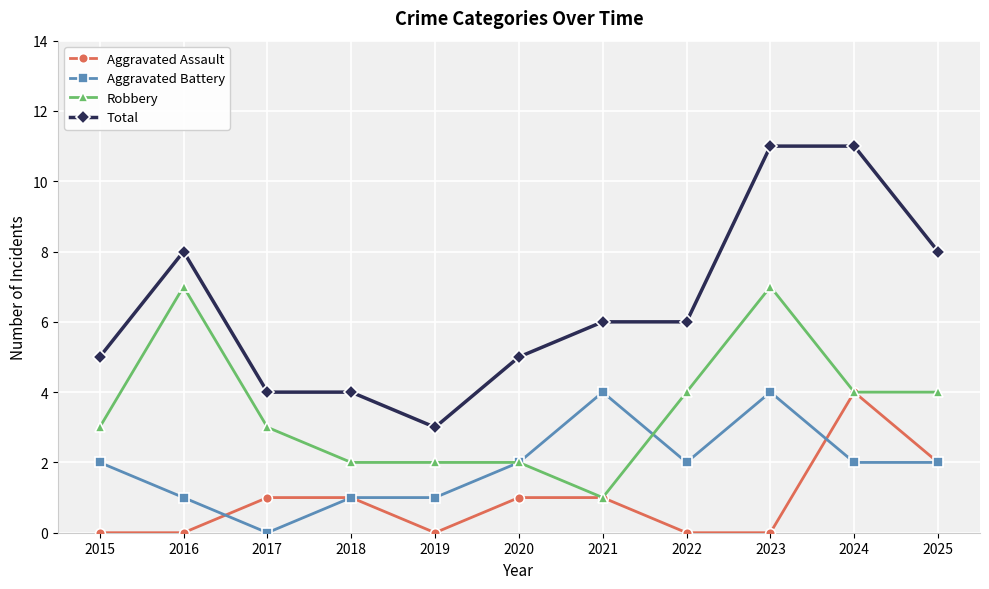

At how many categories does at least one series exceed 0?

11